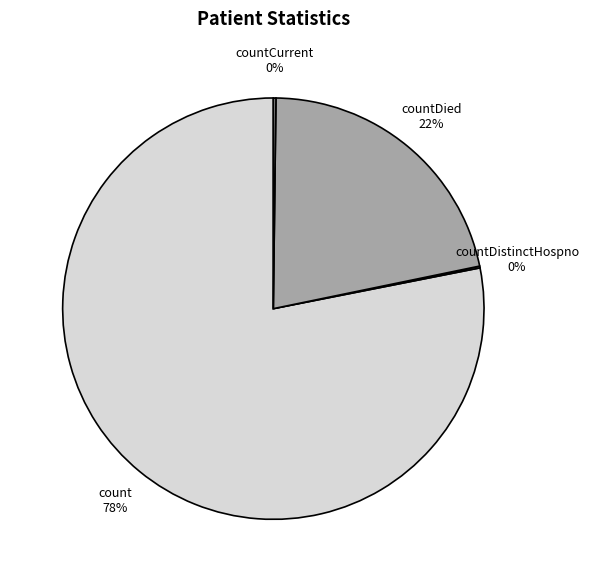

True or false: countDied accounts for 22% of the total.

True